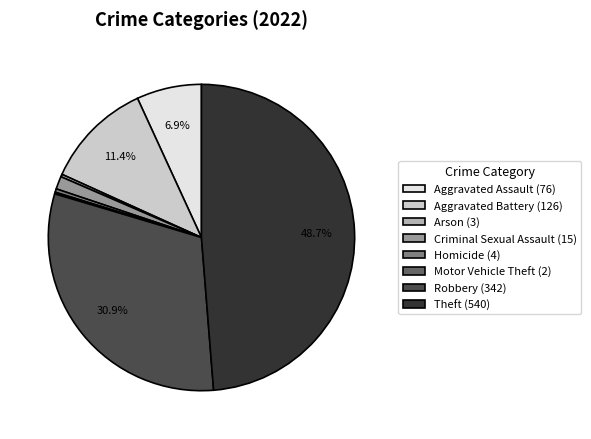

To the nearest percent, what portion does Aggravated Battery represent?

11%